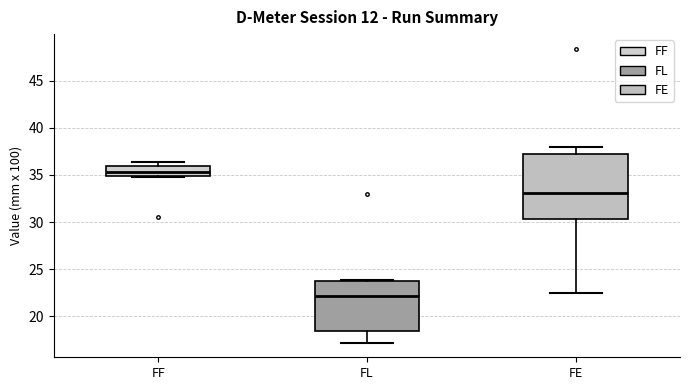

Comparing the boxes themselves (not the whiskers), which one is the tallest?

FE